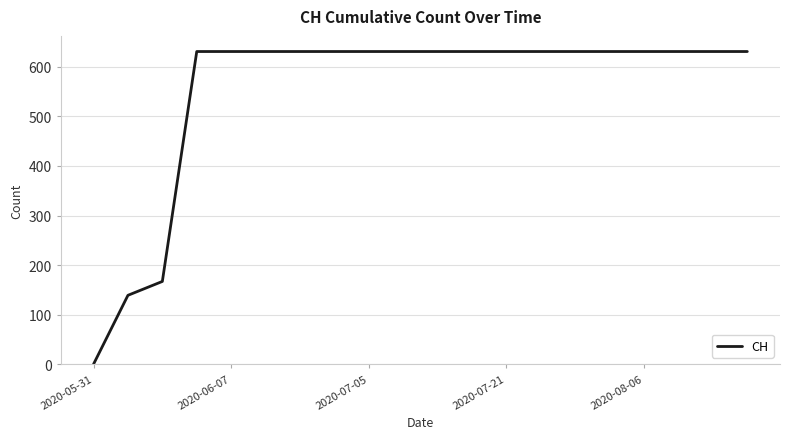

What is the difference between the maximum and minimum values?

631